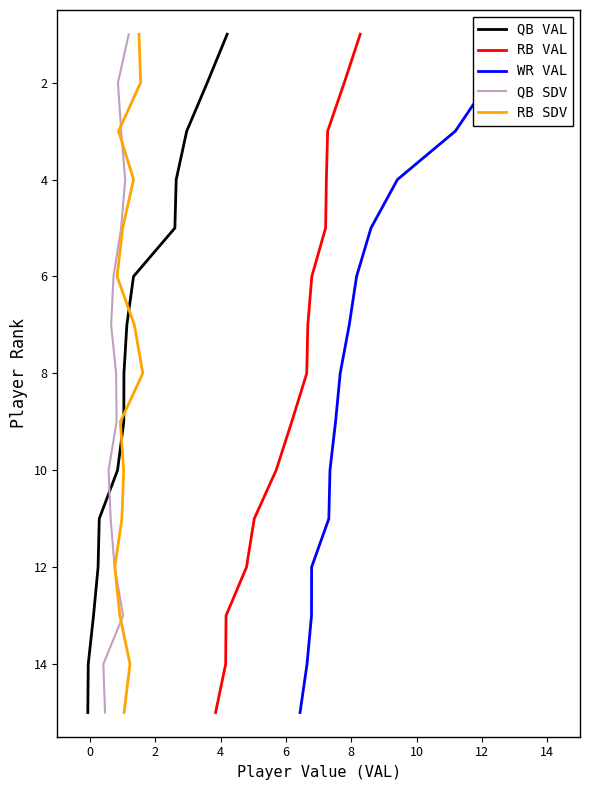

True or false: WR VAL and QB SDV intersect in this chart.

False